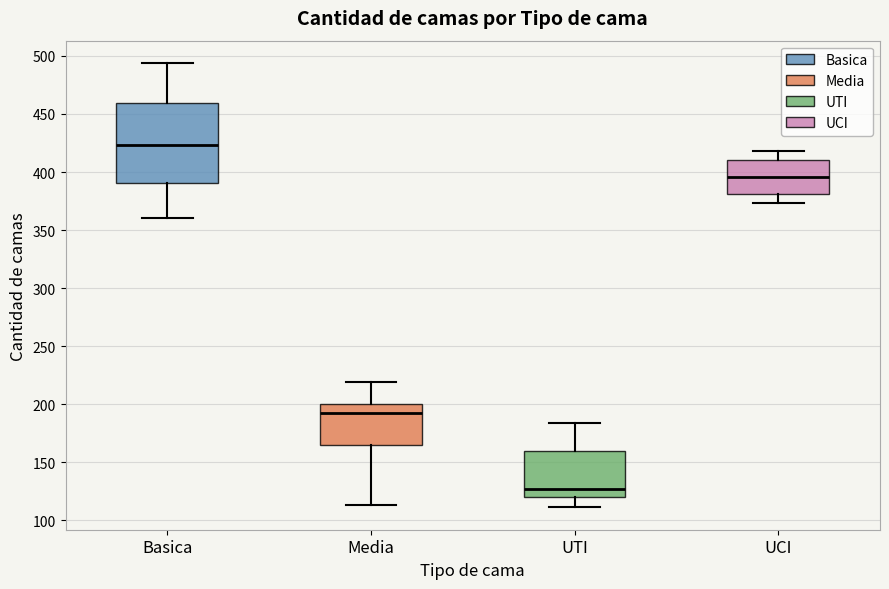

Reading left to right, transcribe this box plot: for each box, give where its median line is, the range the box spans, and where its two whiskers end, as read against the y-axis. The values are not printed on the chart, so give them approximately, as read against the axis.

Basica: median 425, box 390 to 460, whiskers 360 to 495
Media: median 195, box 165 to 200, whiskers 115 to 220
UTI: median 125, box 120 to 160, whiskers 110 to 185
UCI: median 395, box 380 to 410, whiskers 375 to 420